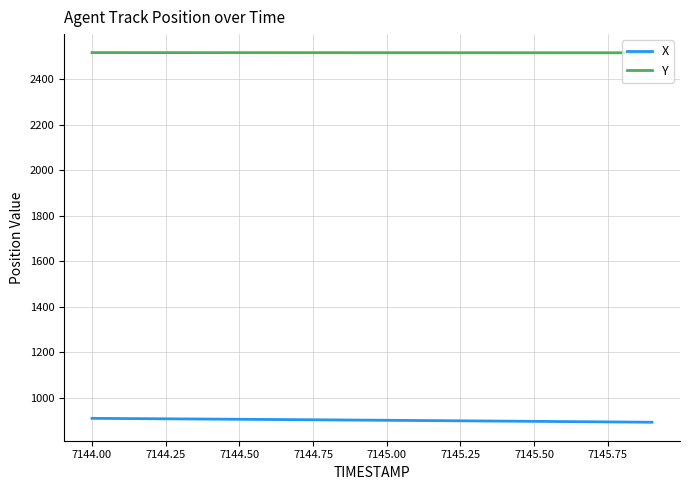

What is the maximum value shown in the chart?

2516.5